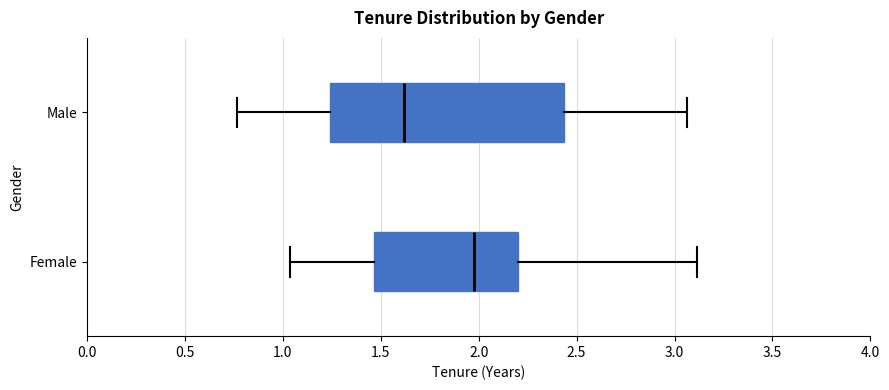

Reading bottom to top, read every box against the x-axis: the position of its median line, the range the box covers, and the ends of its whiskers. The values are not printed on the chart, so give them approximately, as read against the axis.

Female: median 1.95, box 1.45 to 2.20, whiskers 1.05 to 3.10
Male: median 1.60, box 1.25 to 2.45, whiskers 0.75 to 3.05